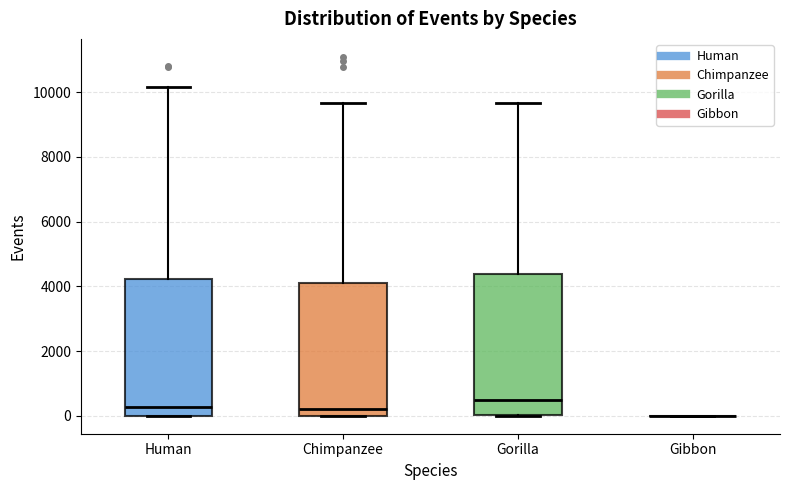

Reading left to right, read every box against the y-axis: the position of its median line, the range the box covers, and the ends of its whiskers. The values are not printed on the chart, so give them approximately, as read against the axis.

Human: median 200, box 0 to 4200, whiskers 0 to 10200
Chimpanzee: median 200, box 0 to 4200, whiskers 0 to 9600
Gorilla: median 400, box 0 to 4400, whiskers 0 to 9600
Gibbon: box collapsed to a line at 0, whiskers 0 to 0